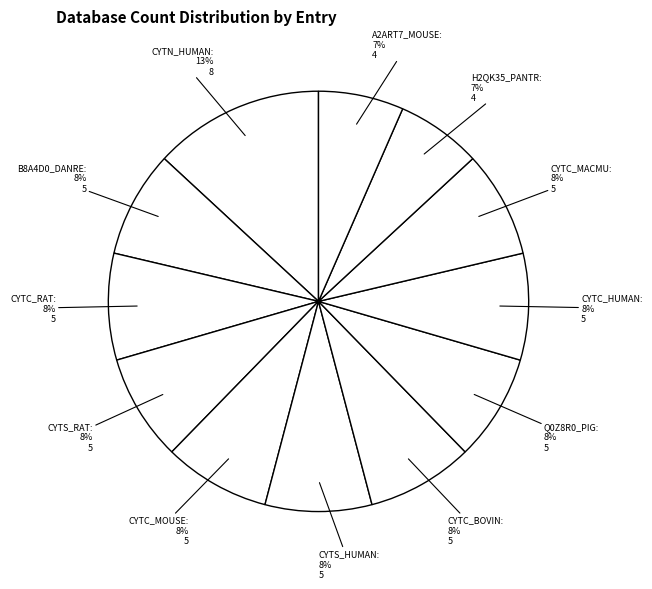

Between CYTC_RAT and H2QK35_PANTR, which is larger?

CYTC_RAT